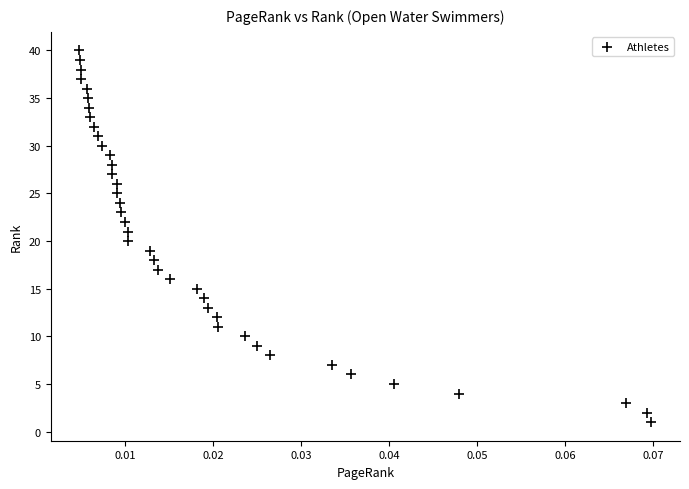

What is the range of Y values (max minus min)?

39